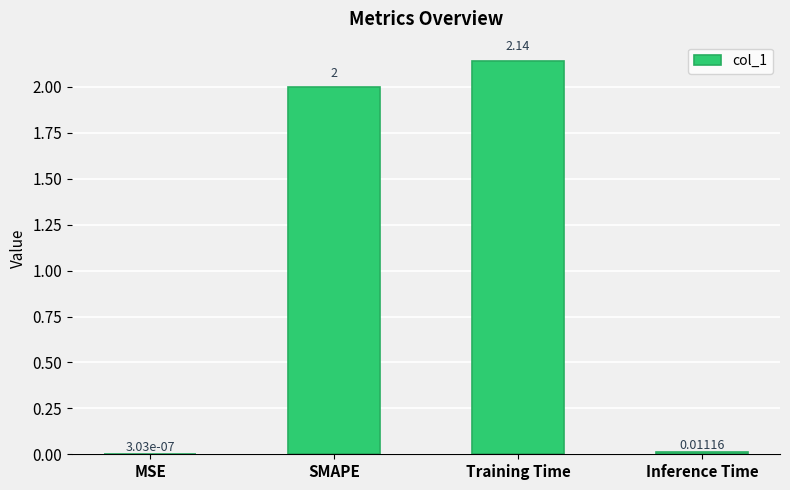

Which has a higher value, Training Time or MSE?

Training Time